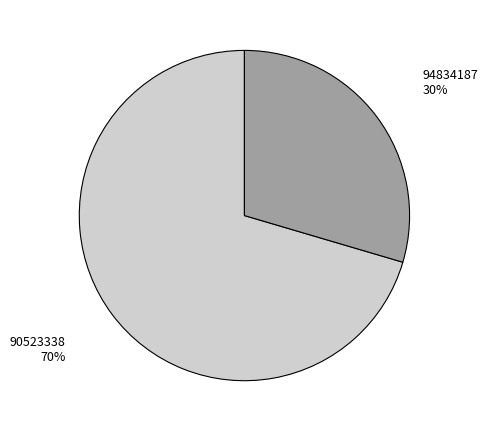

True or false: 94834187 accounts for 30% of the total.

True